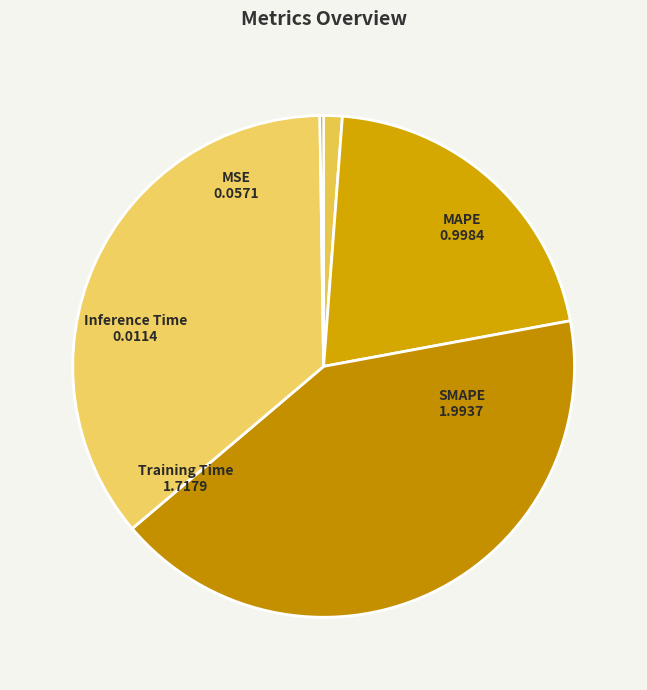

Is there any slice that represents more than half of the pie?

No